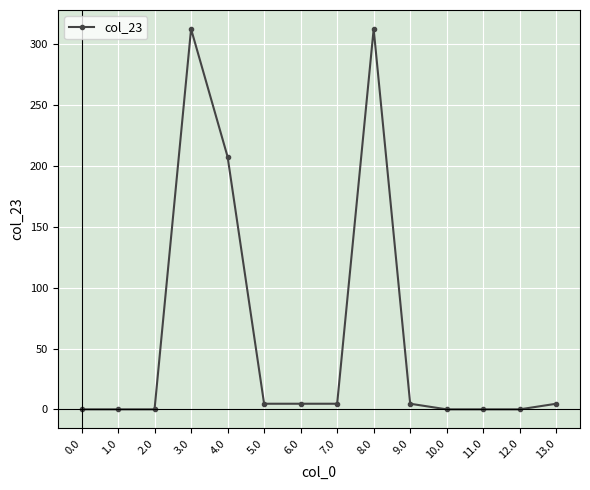

What is the change in value from 4.0 to 10.0?

-207.6